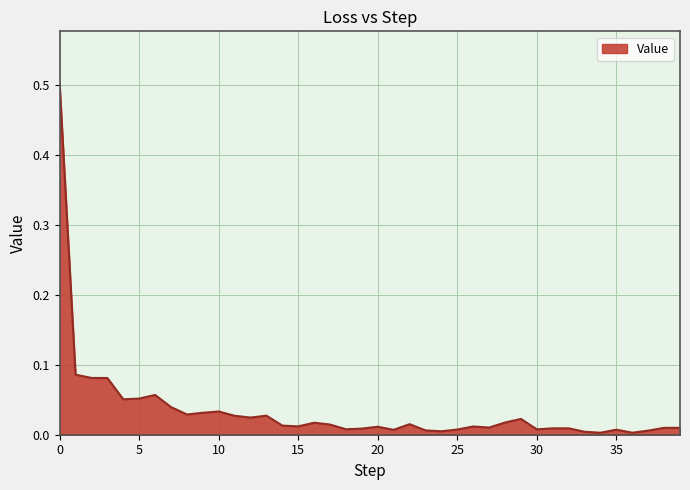

What is the maximum value shown in the chart?

0.5